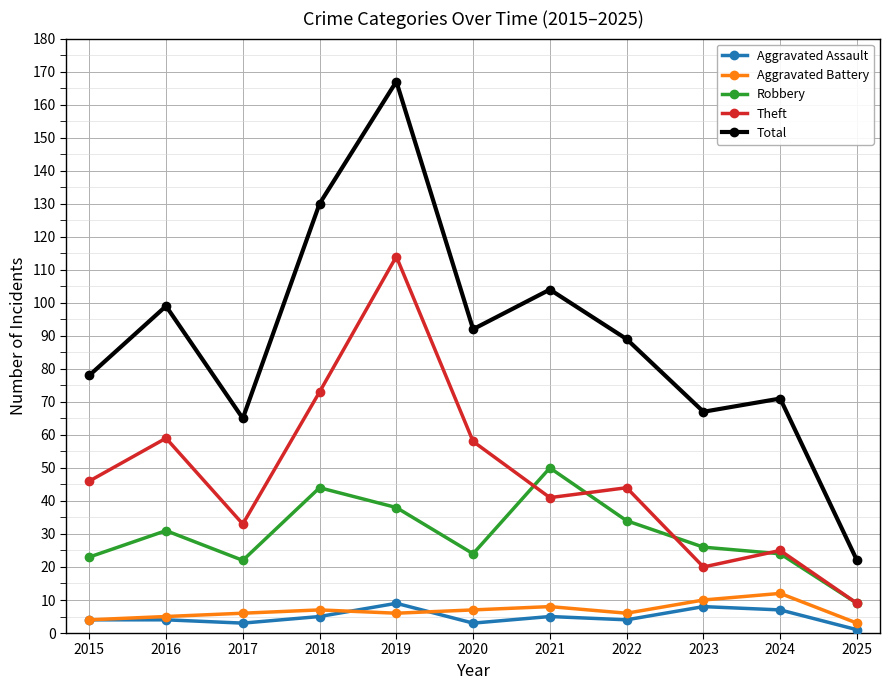

What are all the series names shown in the legend?

Aggravated Assault, Aggravated Battery, Robbery, Theft, Total